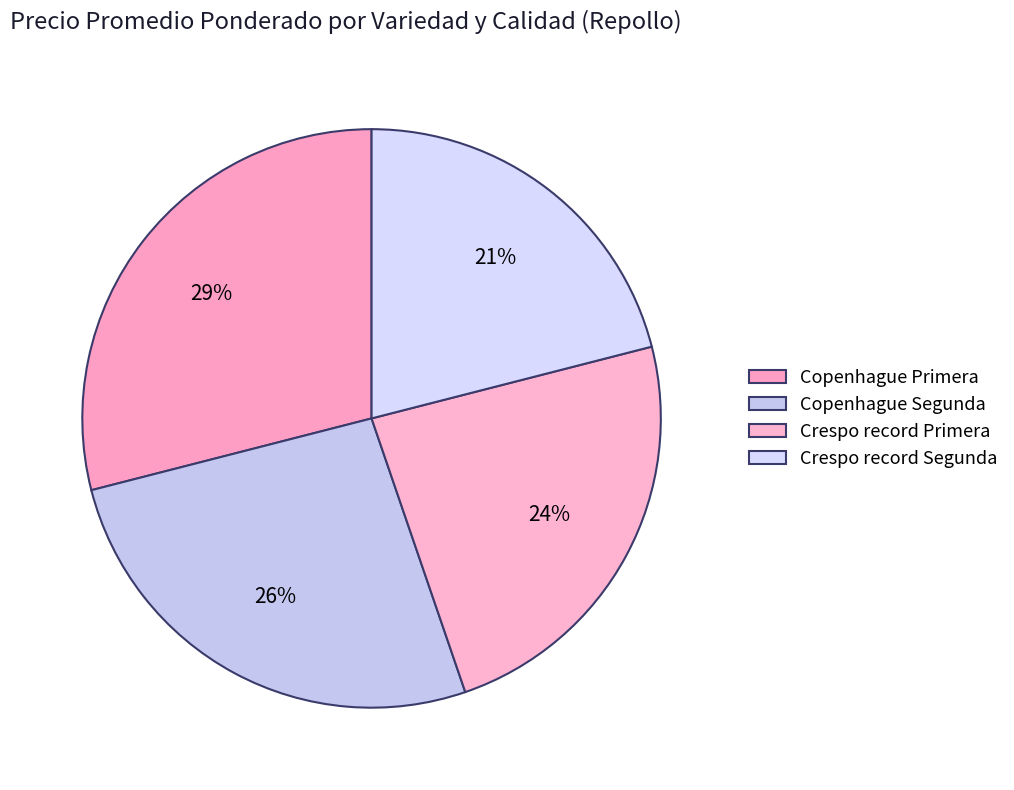

Combined, what portion of the pie is Crespo record Segunda and Copenhague Primera?

50.0%